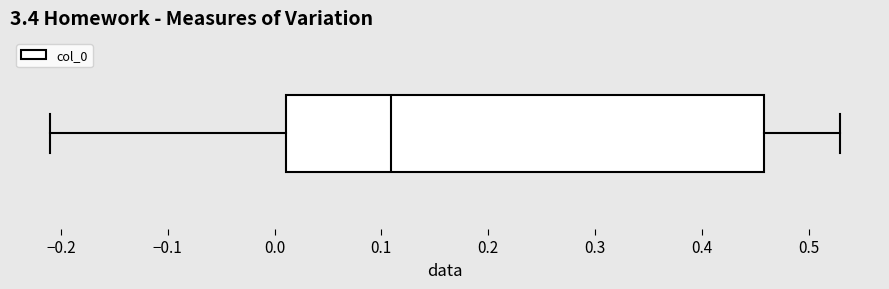

Where is the left edge of the box on the x-axis? The values are not printed on the chart, so give them approximately, as read against the axis.

0.01